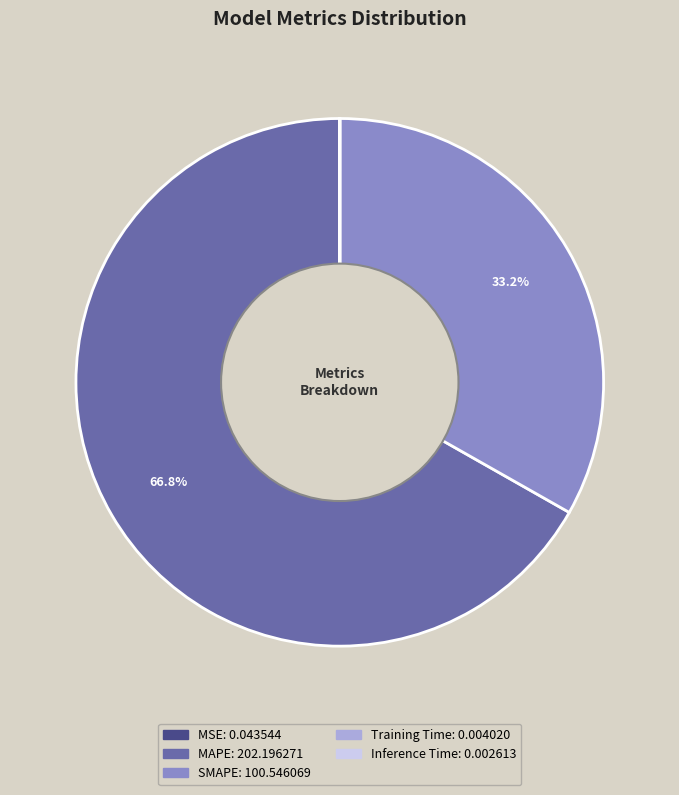

Which category has the biggest portion of the pie?

MAPE